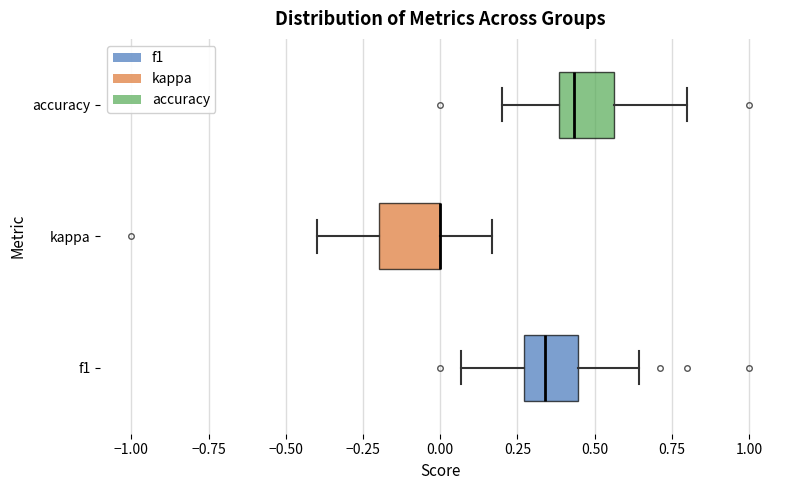

Reading bottom to top, read every box against the x-axis: the position of its median line, the range the box covers, and the ends of its whiskers. The values are not printed on the chart, so give them approximately, as read against the axis.

f1: median 0.35, box 0.25 to 0.45, whiskers 0.05 to 0.65
kappa: median 0.00 (drawn on the box's right edge), box -0.20 to 0.00, whiskers -0.40 to 0.15
accuracy: median 0.45, box 0.40 to 0.55, whiskers 0.20 to 0.80